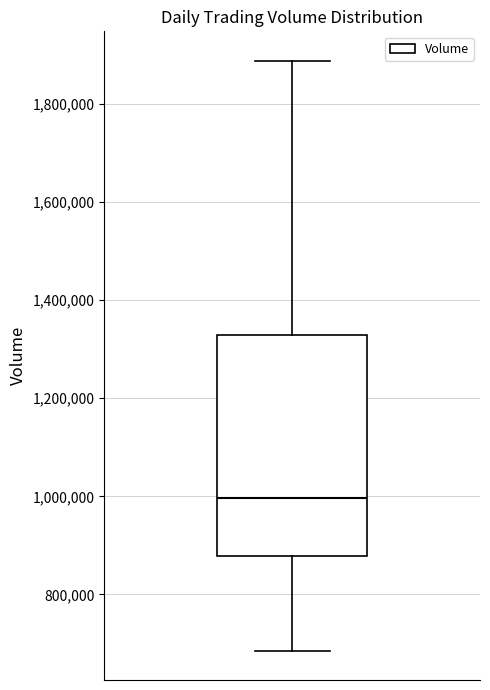

Transcribe this box plot: give where the median line is, the range the box spans, and where the two whiskers end, as read against the y-axis. The values are not printed on the chart, so give them approximately, as read against the axis.

median 1000000, box 880000 to 1320000, whiskers 680000 to 1880000